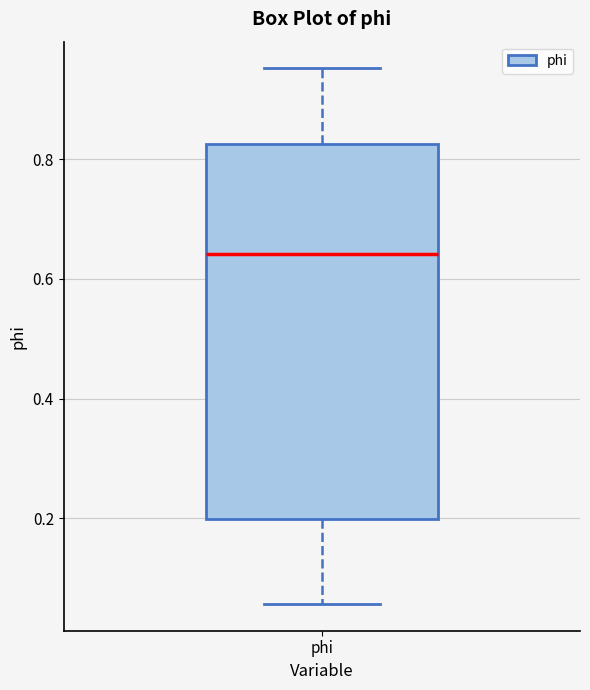

Transcribe this box plot: give where the median line is, the range the box spans, and where the two whiskers end, as read against the y-axis. The values are not printed on the chart, so give them approximately, as read against the axis.

median 0.64, box 0.20 to 0.82, whiskers 0.06 to 0.96